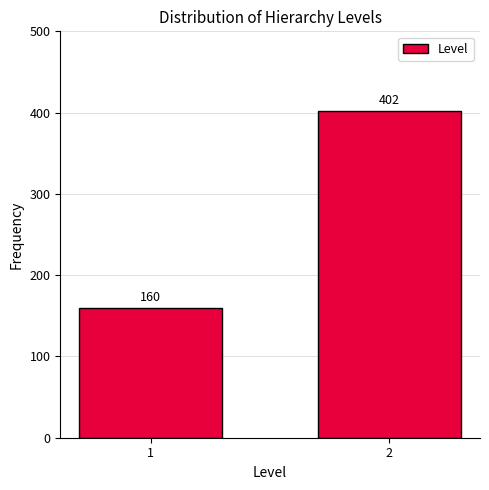

Reading left to right, transcribe all the data shown in this chart.

160	402